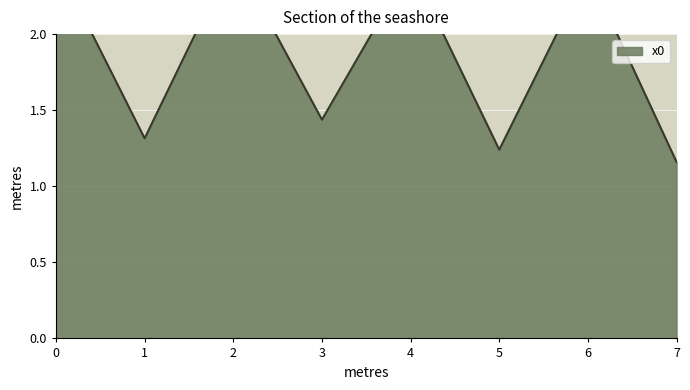

How many series are shown in this chart?

1